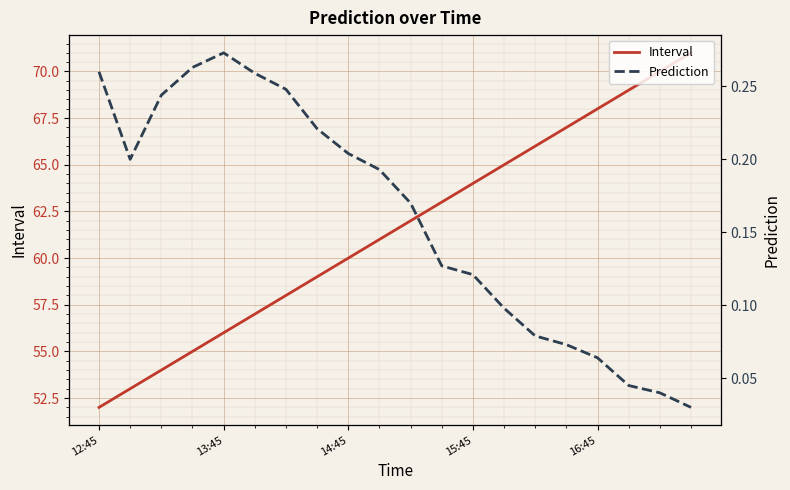

What is the highest value of the Interval series?

71